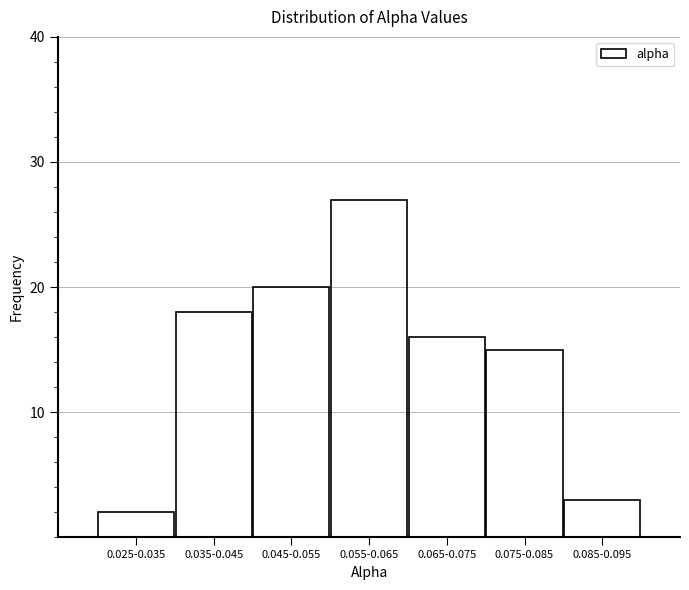

Reading left to right, extract all data points from this chart.

0.025-0.035=2	0.035-0.045=18	0.045-0.055=20	0.055-0.065=27	0.065-0.075=16	0.075-0.085=15	0.085-0.095=3